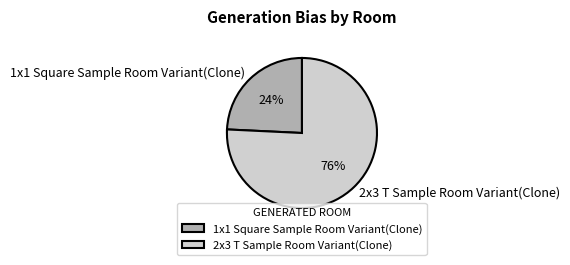

Rank the categories by value from highest to lowest.

2x3 T Sample Room Variant(Clone), 1x1 Square Sample Room Variant(Clone)